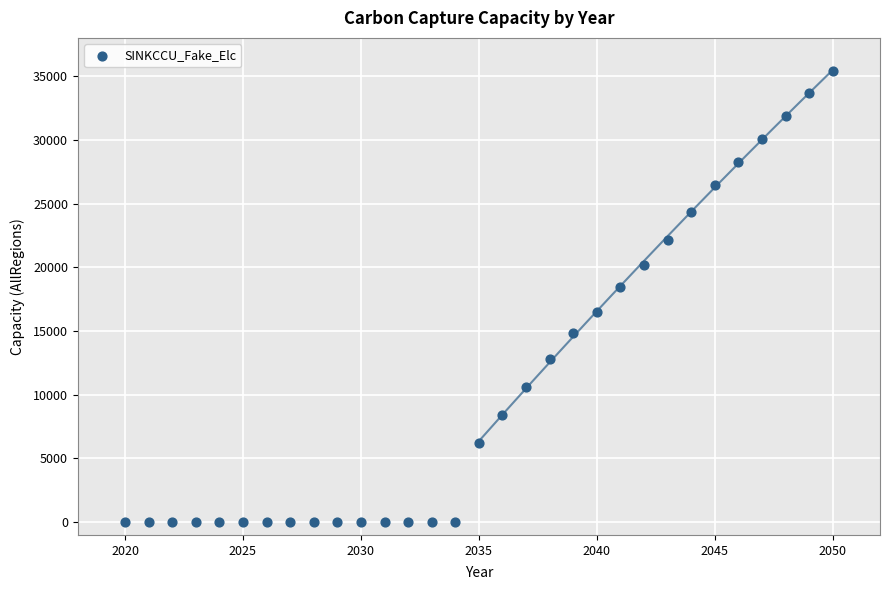

What Y value in the scatter plot is closest to 17720?

18447.3